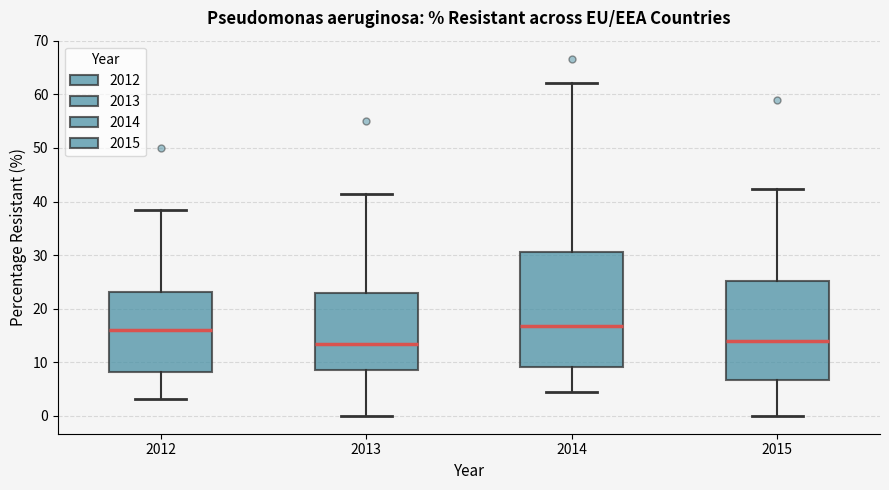

Where is the lower edge of the box at x = 2012 on the y-axis? The values are not printed on the chart, so give them approximately, as read against the axis.

8